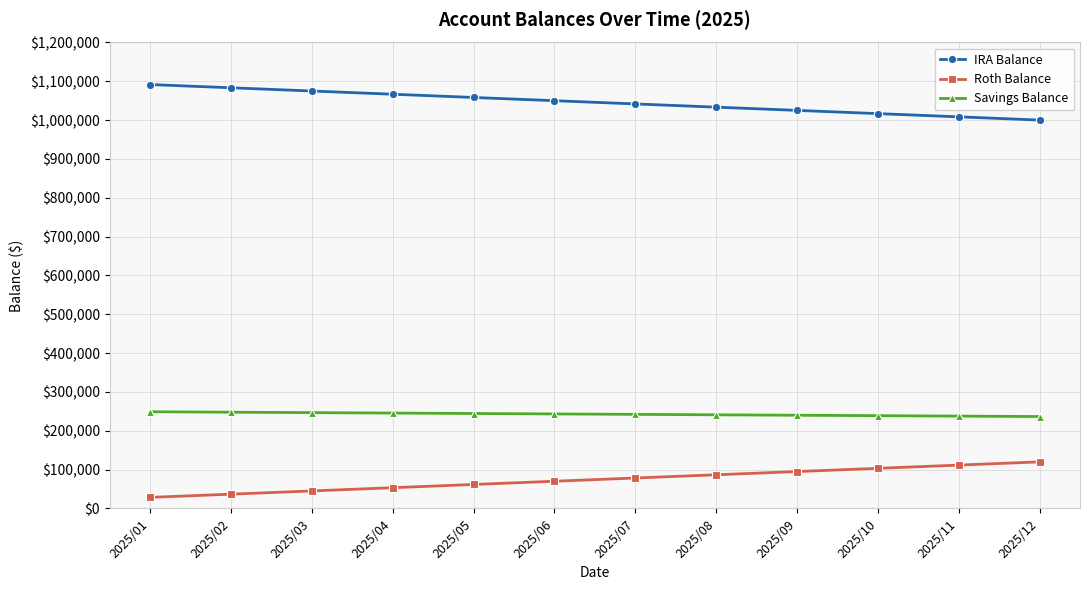

Which series has the largest total across all categories?

IRA Balance